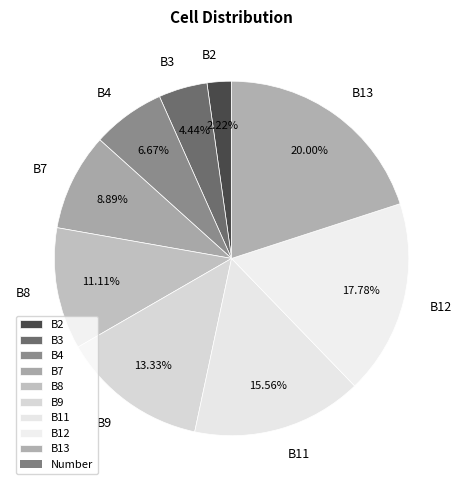

How many slices are in this pie chart?

9